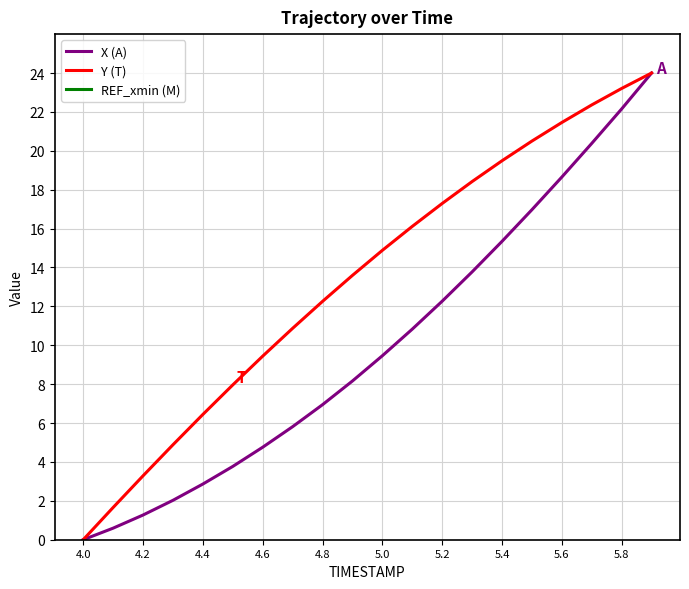

The value of Y (T) at 4.6 is 9.4. True or false?

True